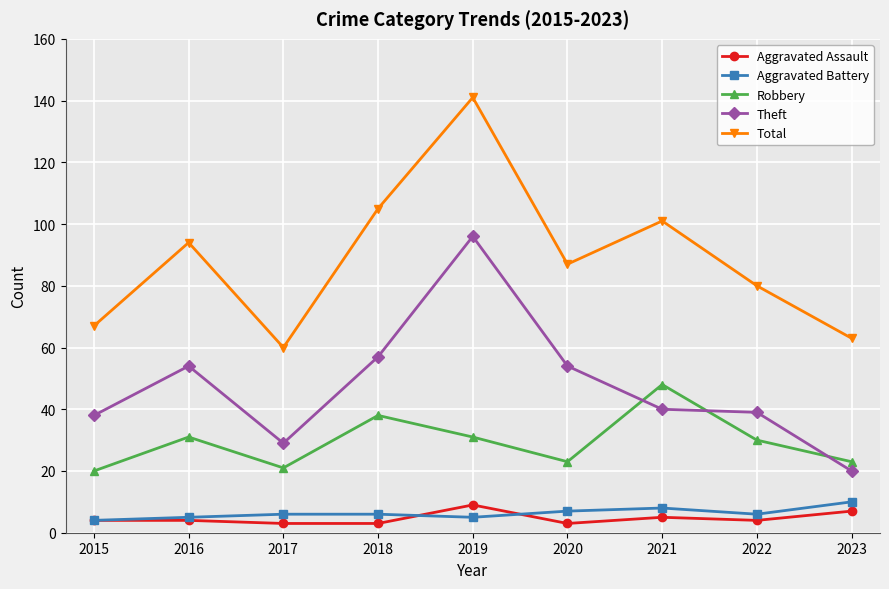

In Theft, how many points are lower than both neighbors (excluding endpoints)?

1